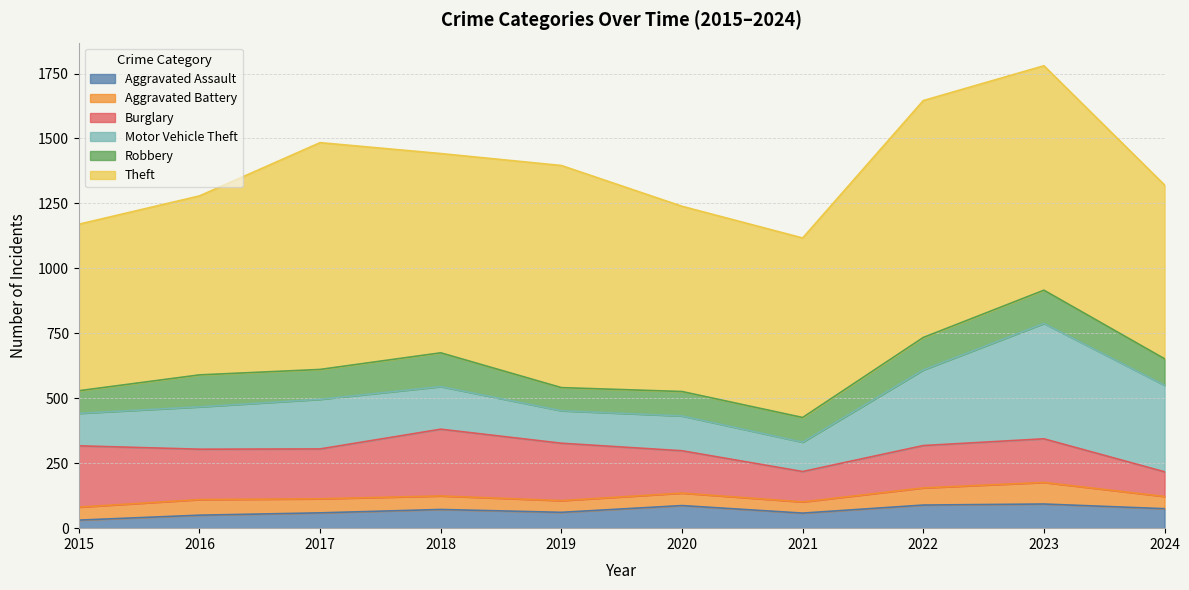

What is the difference between the Aggravated Assault values at 2017 and 2022?

30